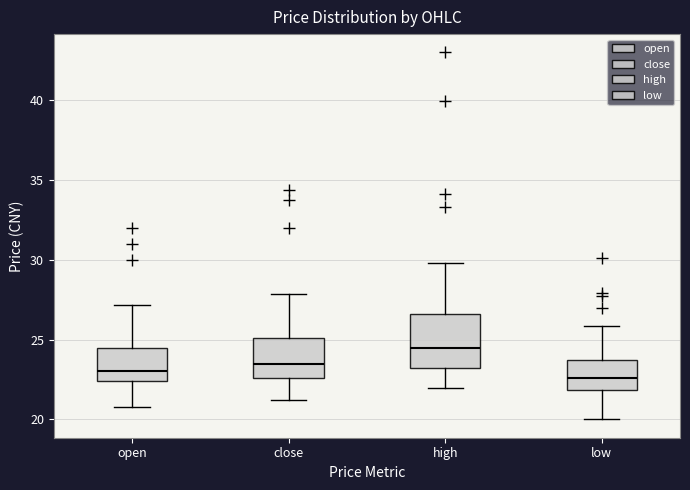

Where is the upper edge of the box for high on the y-axis? The values are not printed on the chart, so give them approximately, as read against the axis.

26.5